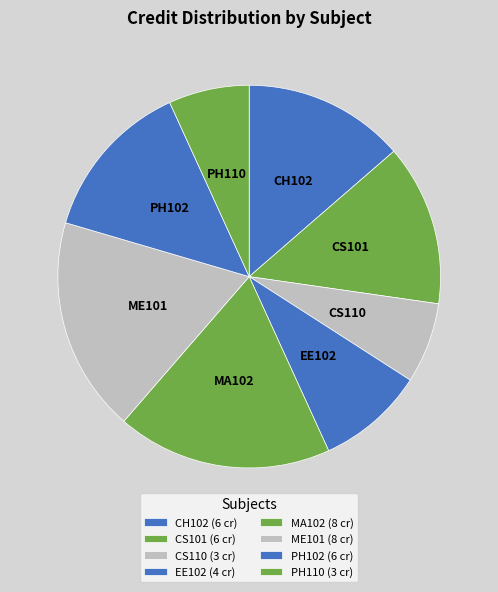

Is it true that CS101 is 14% of the pie?

True